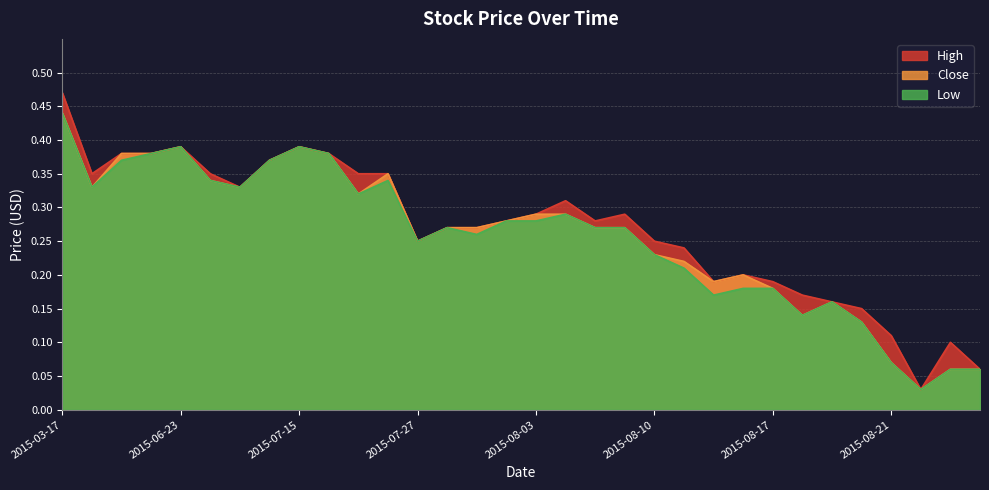

What is the value of the Low point at the 22nd from the left?

0.2